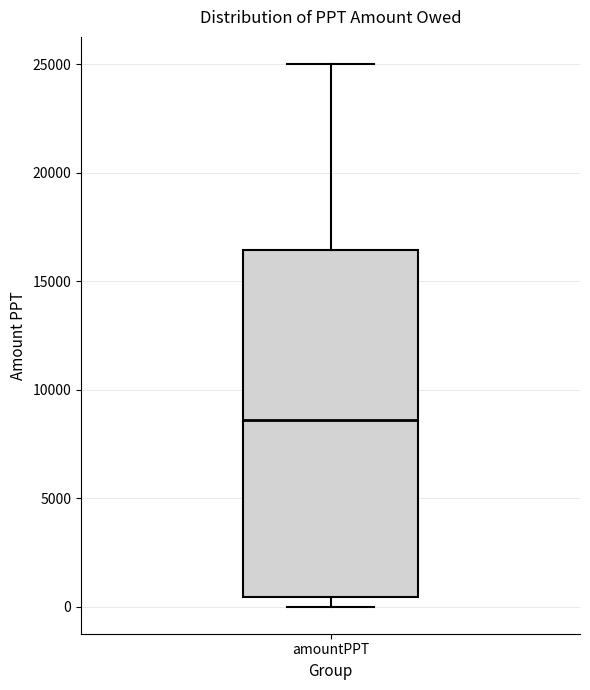

Transcribe this box plot: give where the median line is, the range the box spans, and where the two whiskers end, as read against the y-axis. The values are not printed on the chart, so give them approximately, as read against the axis.

median 8500, box 500 to 16500, whiskers 0 to 25000